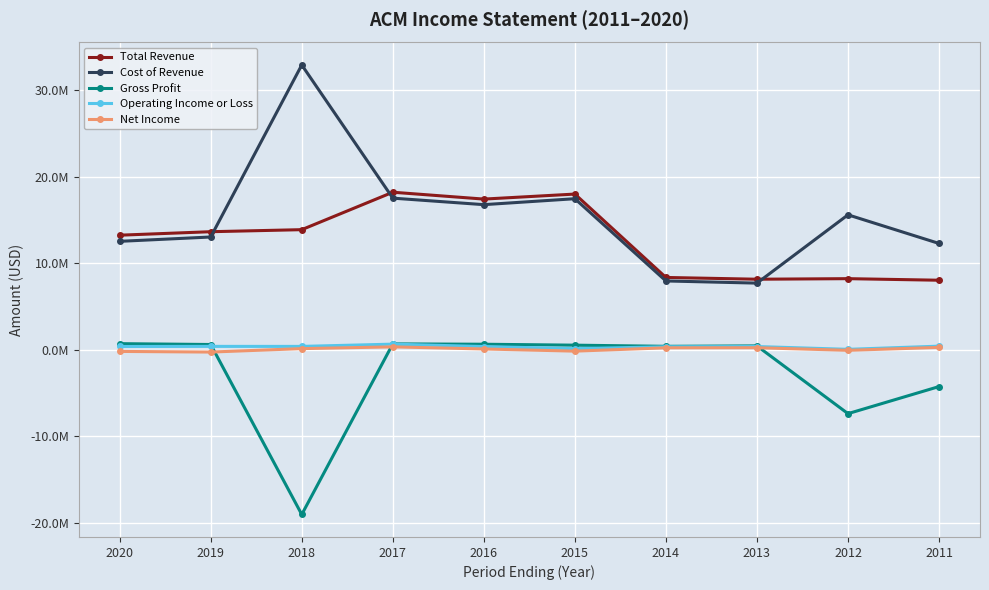

Reading right to left, what are all the values shown in this chart?

Total Revenue: 2011=8037400	2012=8218200	2013=8153500	2014=8356800	2015=17989900	2016=17410800	2017=18203400	2018=13878300	2019=13642500	2020=13240000
Cost of Revenue: 2011=12284700	2012=15592700	2013=7703500	2014=7953600	2015=17454700	2016=16768000	2017=17519700	2018=32904100	2019=13030800	2020=12530400
Gross Profit: 2011=-4247400	2012=-7374600	2013=450000	2014=403200	2015=535200	2016=642800	2017=683700	2018=-19025800	2019=611700	2020=709600
Operating Income or Loss: 2011=421200	2012=53600	2013=377000	2014=352900	2015=129000	2016=375500	2017=653900	2018=392600	2019=396100	2020=381500
Net Income: 2011=275800	2012=-58600	2013=239200	2014=229900	2015=-154800	2016=96100	2017=339400	2018=136500	2019=-261100	2020=-186400